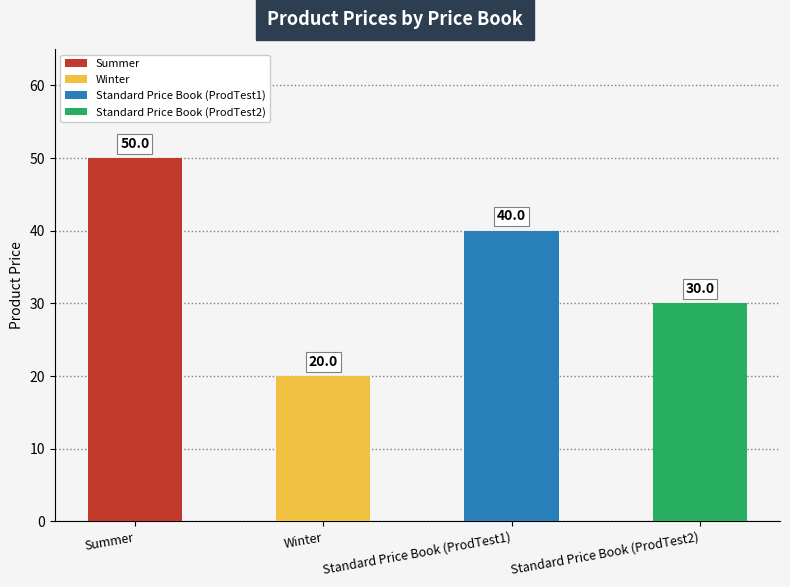

What is the ratio of the value at Standard Price Book (ProdTest1) to the value at Summer?

0.8